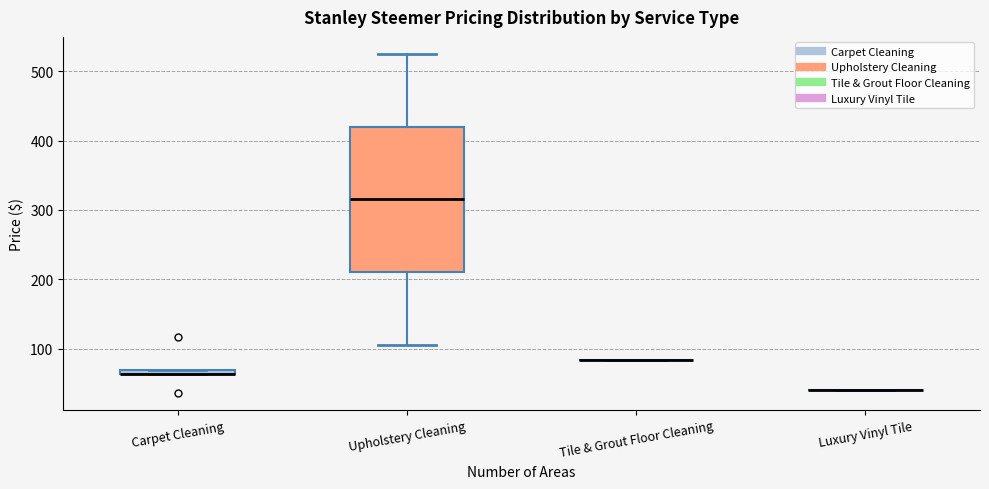

Comparing the boxes themselves (not the whiskers), which one is the tallest?

Upholstery Cleaning